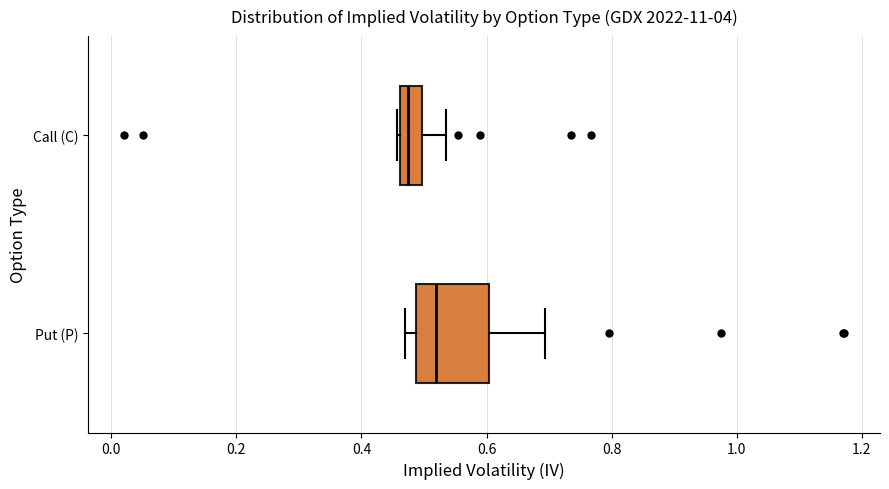

Which box's median line is the furthest to the right?

Put (P)